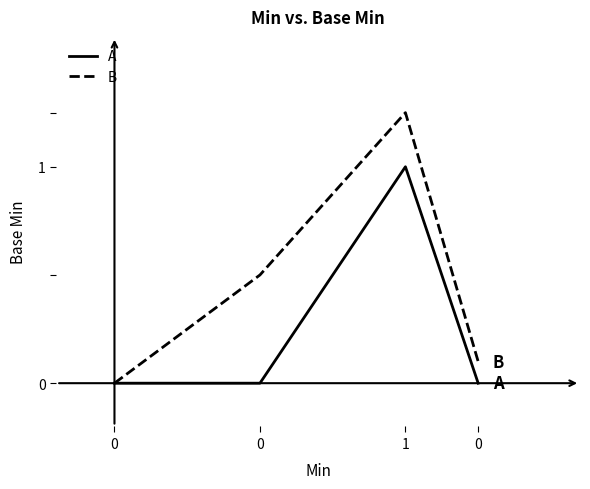

Which series has the widest spread of values?

B